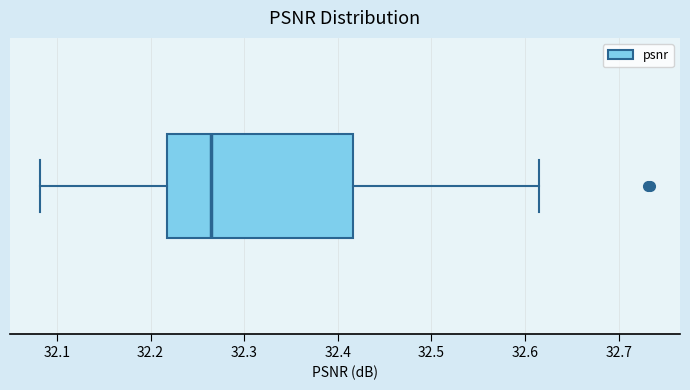

Read this box plot against the x-axis: the position of the median line, the range covered by the box, and the ends of both whiskers. The values are not printed on the chart, so give them approximately, as read against the axis.

median 32.26, box 32.22 to 32.42, whiskers 32.08 to 32.62